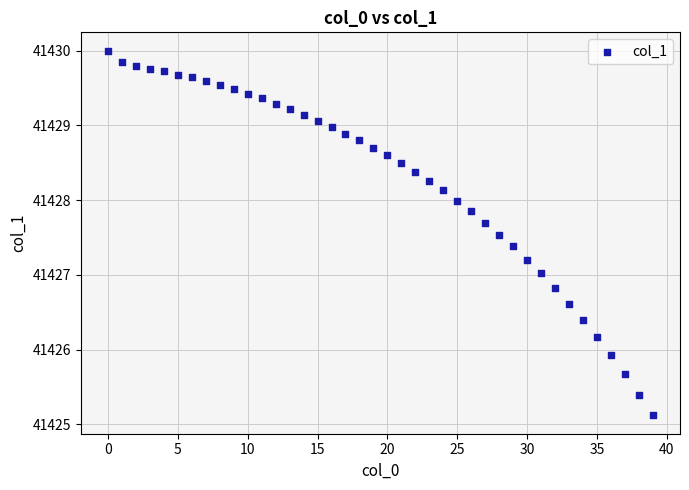

Count the number of points in this scatter plot.

40